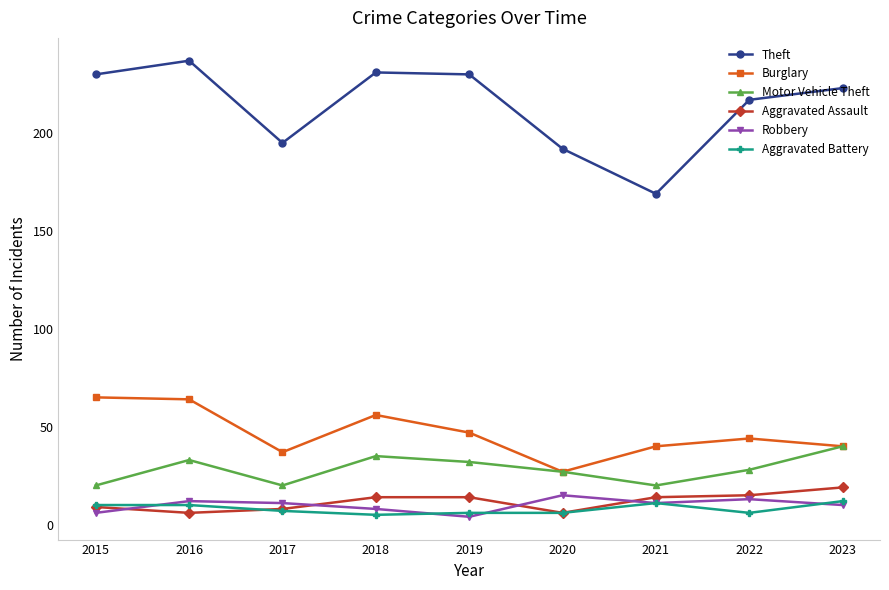

Count the number of categories in the chart.

9